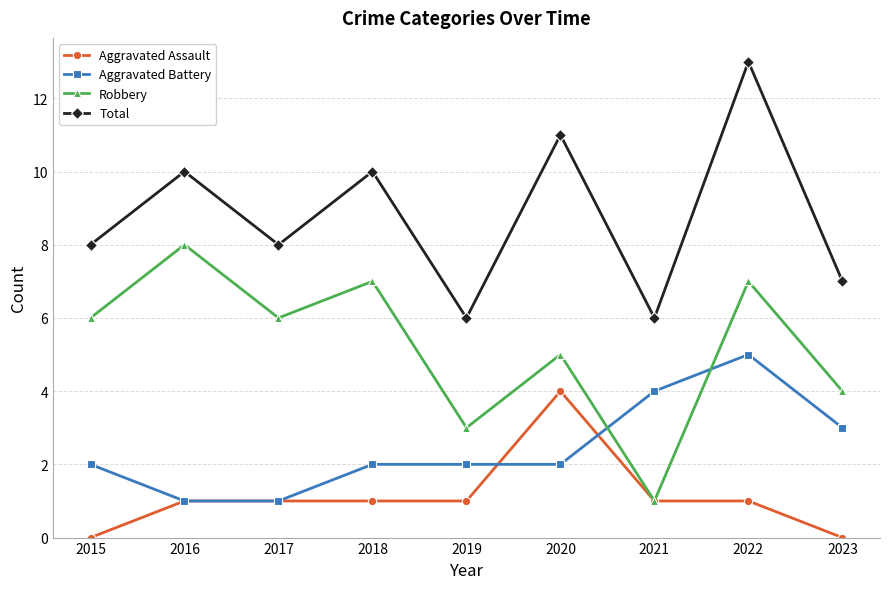

At which label does Aggravated Assault reach its peak?

2020